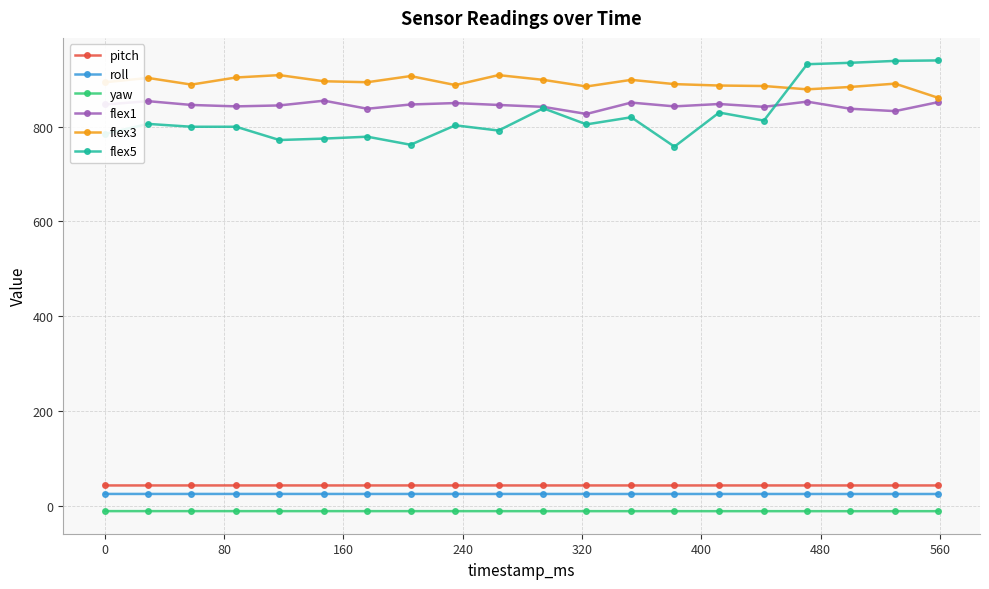

What is the value of the pitch point at the 7th from the left?

42.8